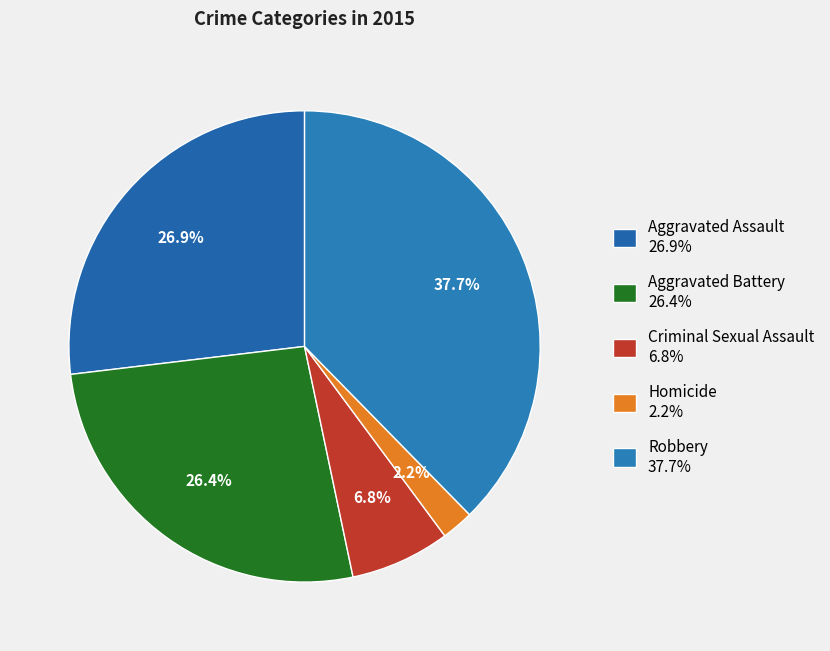

Is Aggravated Battery the majority of the pie?

No